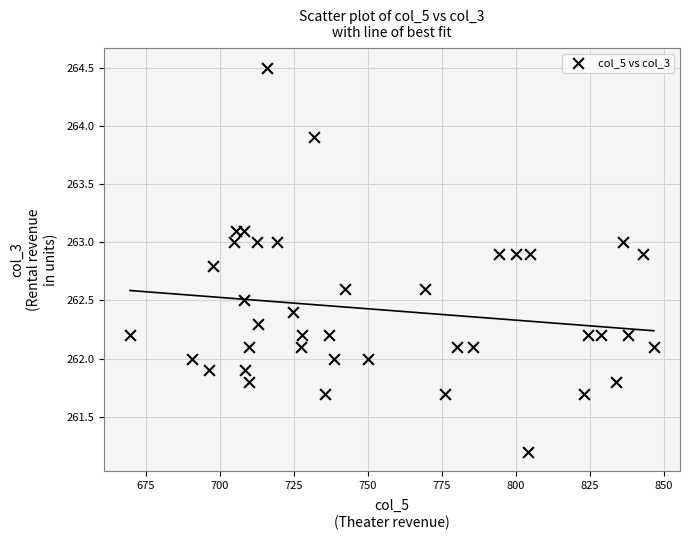

What is the range of Y values (max minus min)?

3.3